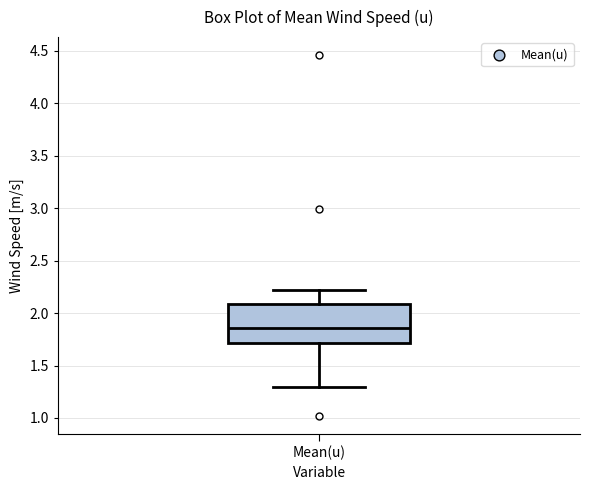

Transcribe this box plot: give where the median line is, the range the box spans, and where the two whiskers end, as read against the y-axis. The values are not printed on the chart, so give them approximately, as read against the axis.

median 1.85, box 1.70 to 2.10, whiskers 1.30 to 2.20